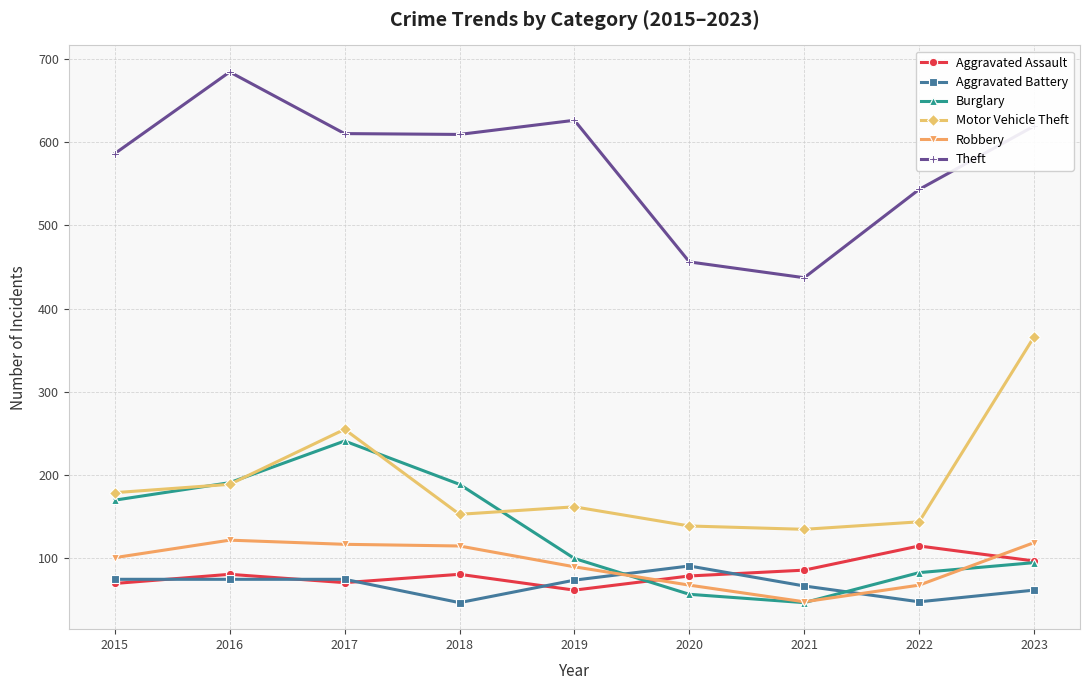

How many times do Aggravated Battery and Burglary cross each other?

2